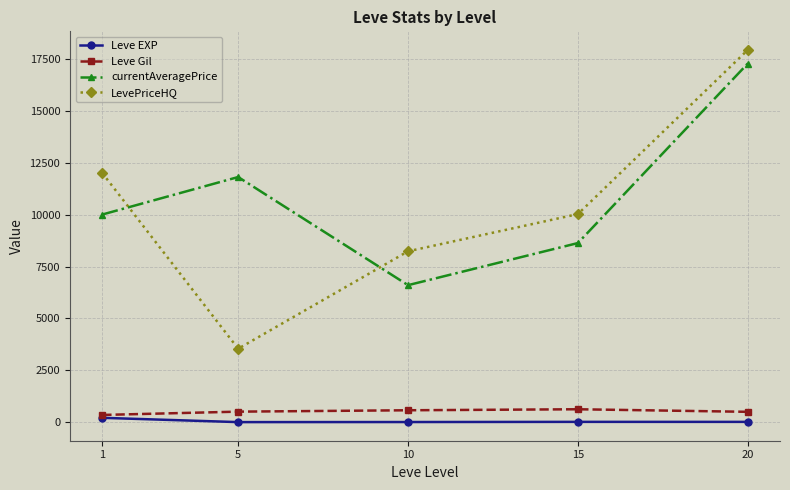

What are all the series names shown in the legend?

Leve EXP, Leve Gil, currentAveragePrice, LevePriceHQ